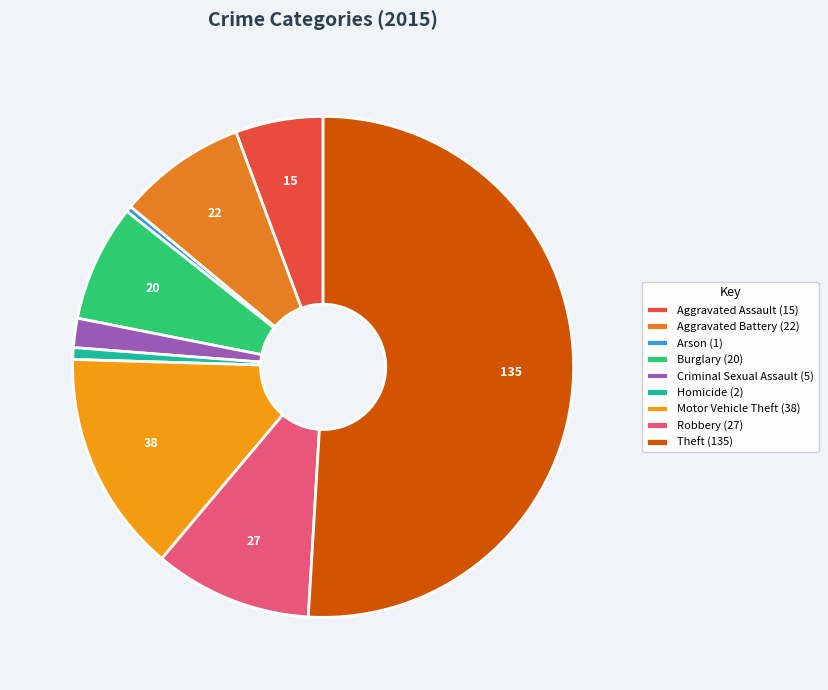

Which slice is the largest?

Theft